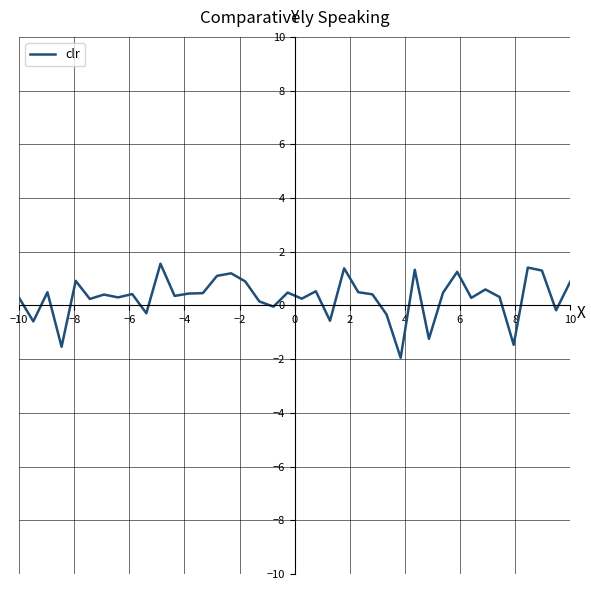

What is the difference between the maximum and minimum values?

3.5